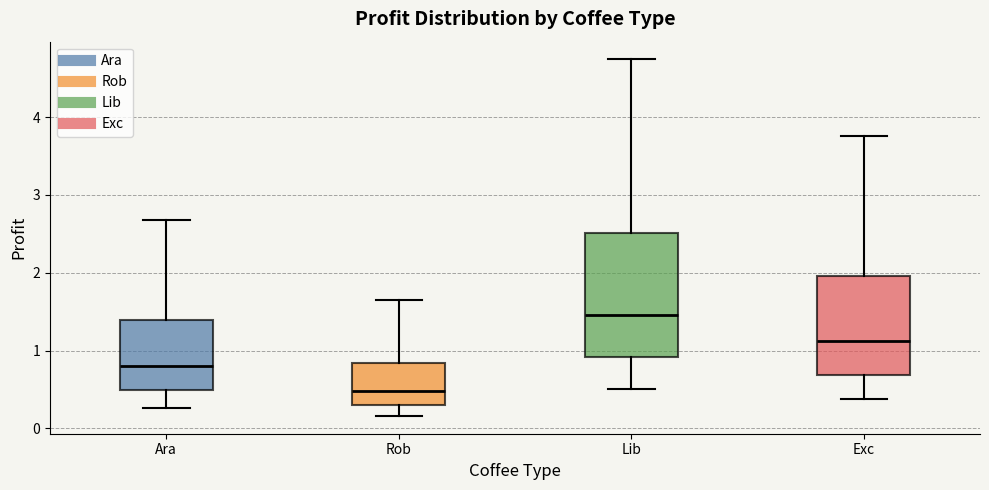

Where is the upper edge of the box for Ara on the y-axis? The values are not printed on the chart, so give them approximately, as read against the axis.

1.4